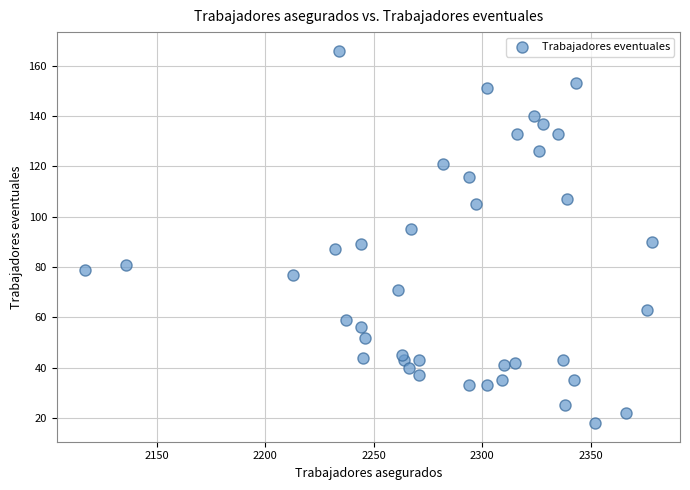

What is the range of Y values (max minus min)?

148